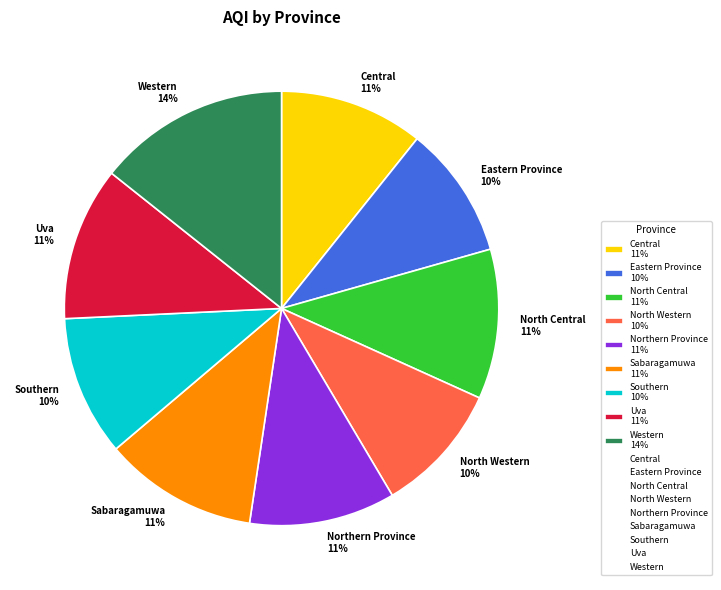

Is it true that Sabaragamuwa is 11% of the pie?

True